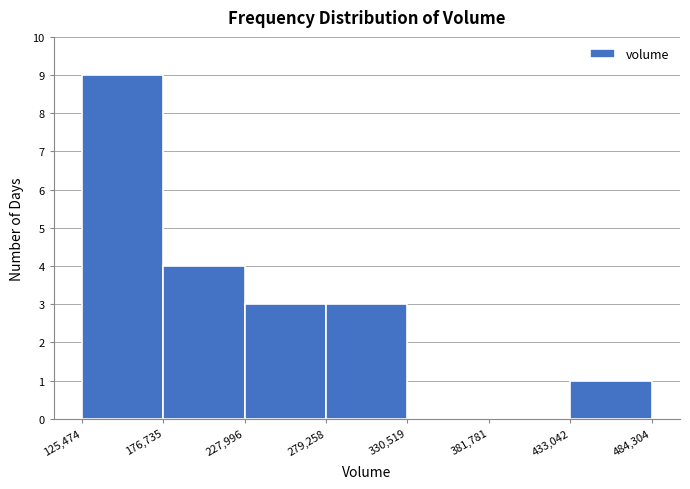

Reading left to right, list every bar in this chart as the range it spans on the x-axis followed by its height. The values are not printed on the chart, so give them approximately, as read against the axis.

125,474 to 176,735: 9
176,735 to 227,996: 4
227,996 to 279,258: 3
279,258 to 330,519: 3
330,519 to 381,781: 0
381,781 to 433,042: 0
433,042 to 484,304: 1